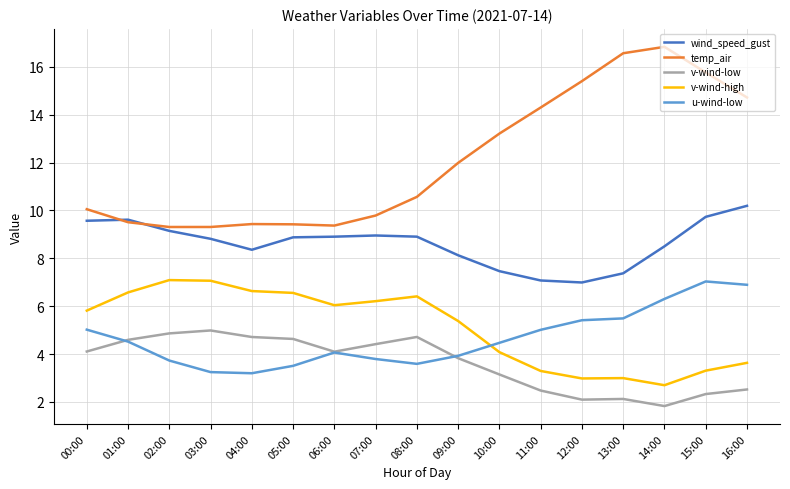

True or false: temp_air and u-wind-low cross at least once.

False